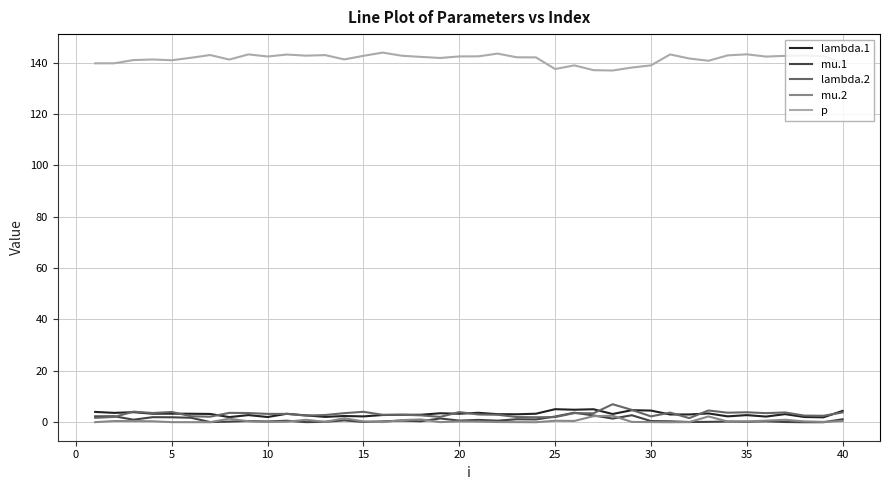

True or false: mu.2 and p cross at least once.

False